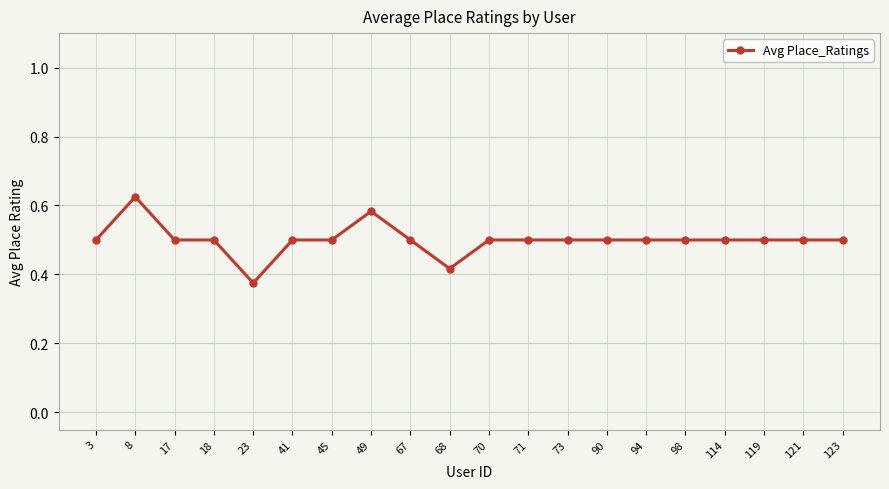

True or false: there are more than 0 points higher than both neighbors.

True